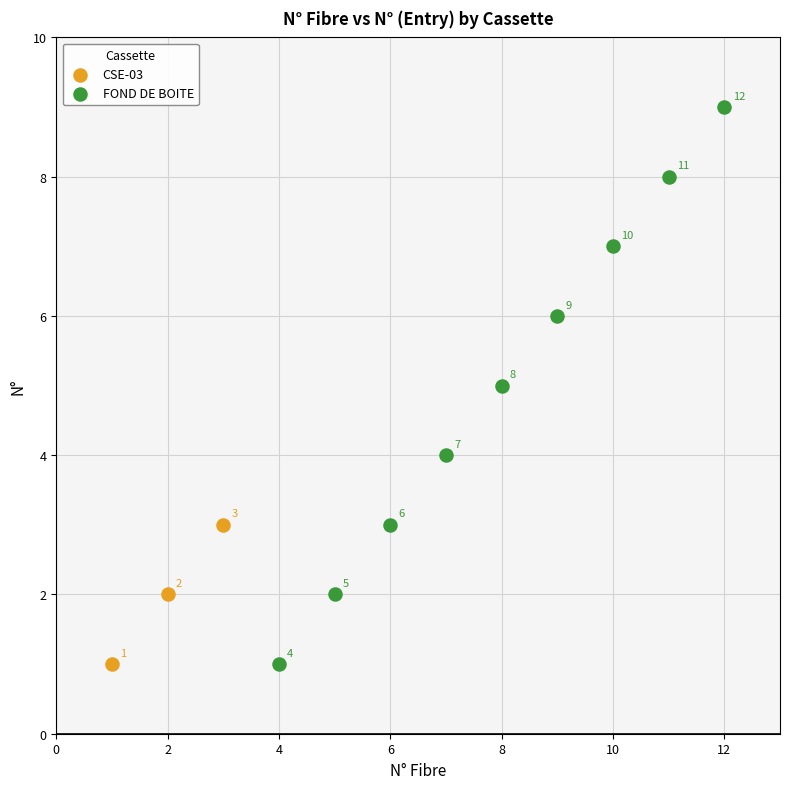

Which series contains the highest Y value?

FOND DE BOITE